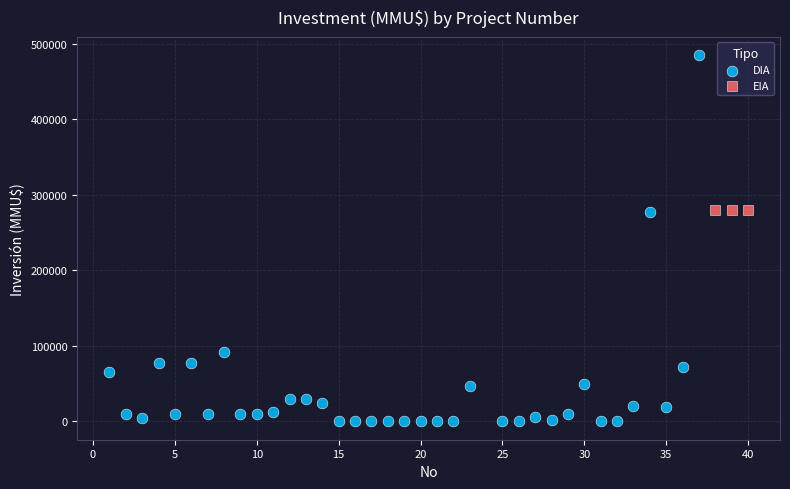

Which series contains the lowest Y value?

DIA